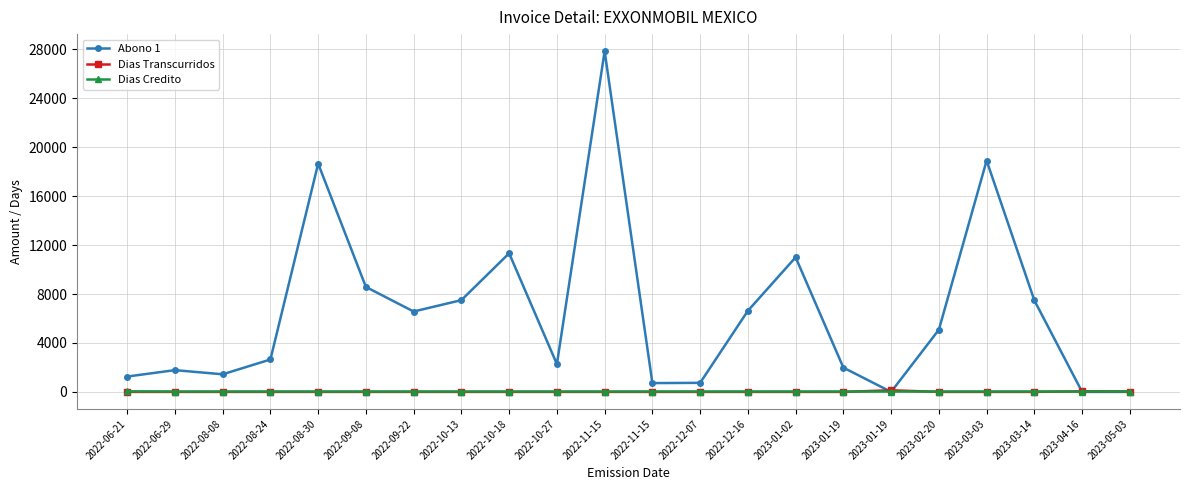

How many categories are shown in the chart?

22